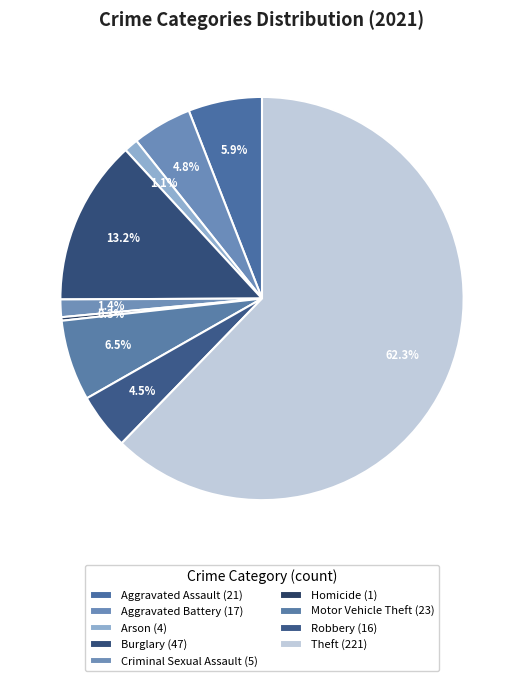

Count the number of slices in the pie.

9